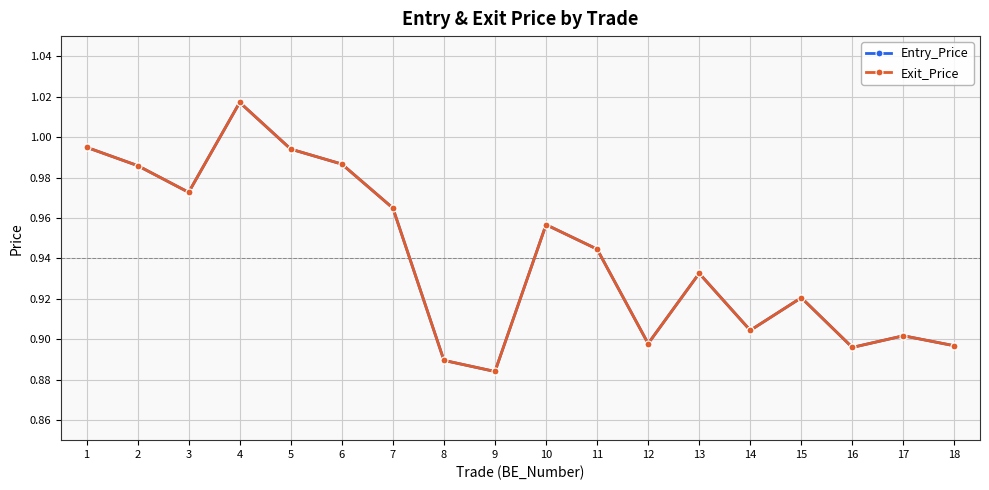

Is this an area chart (filled region under the line)?

No